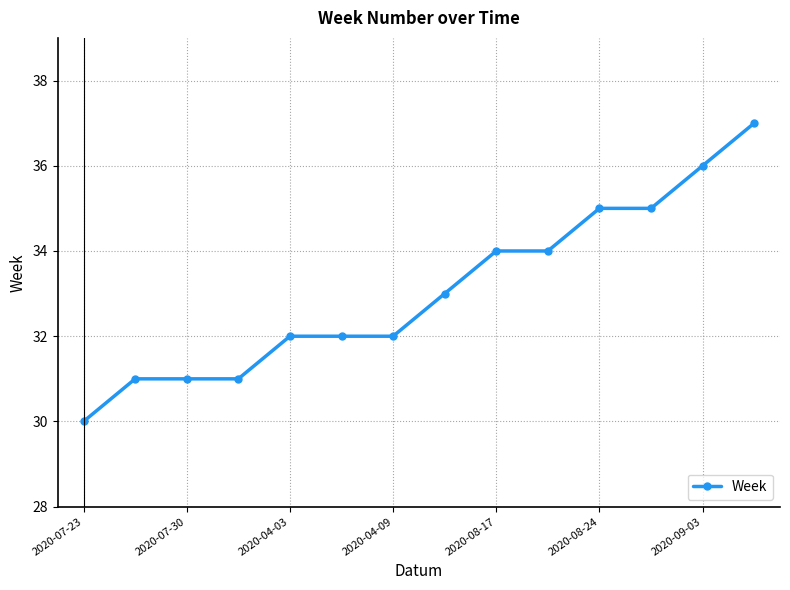

What is the greatest value displayed?

37